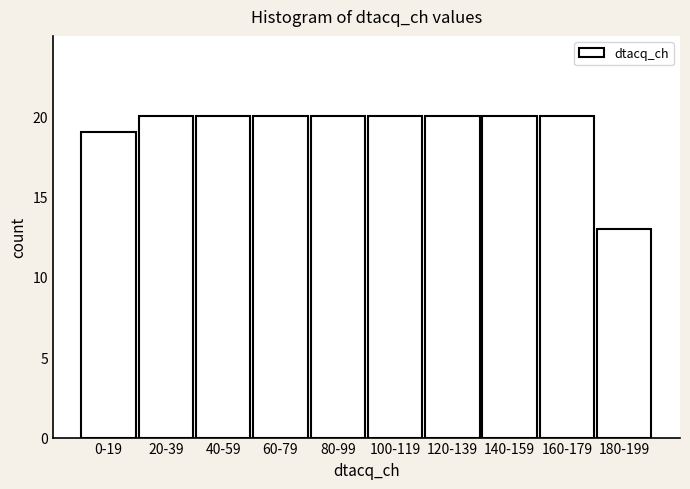

Reading left to right, list all the values displayed in this chart.

19	20	20	20	20	20	20	20	20	13